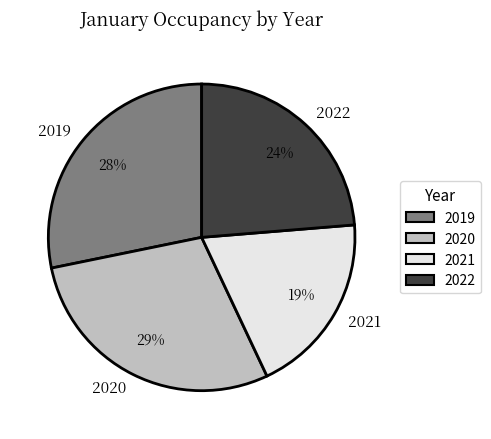

Is there any slice that represents more than half of the pie?

No